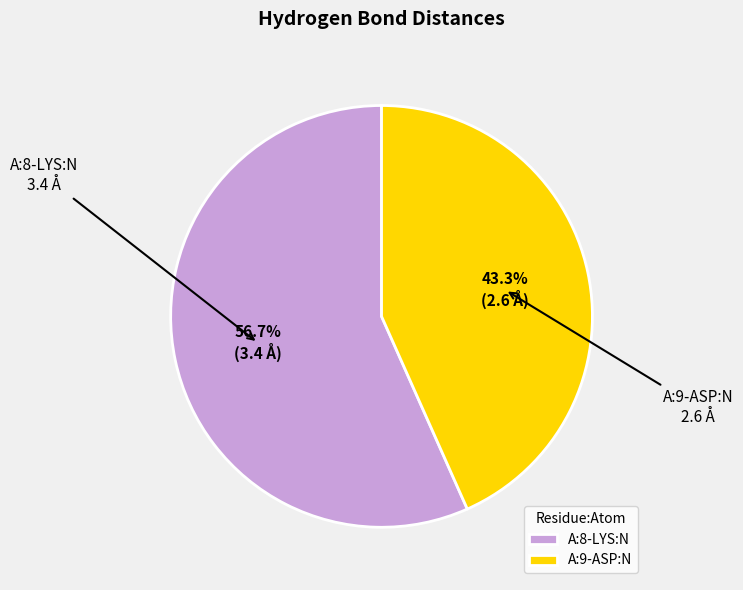

Which has a higher value, A:9-ASP:N or A:8-LYS:N?

A:8-LYS:N